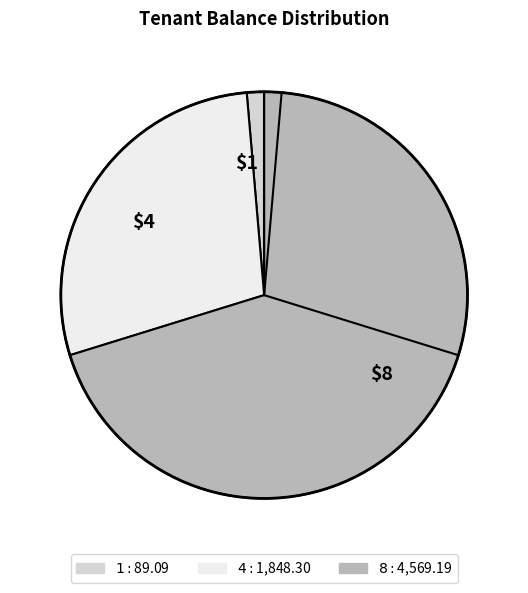

True or false: $4 accounts for 28% of the total.

True